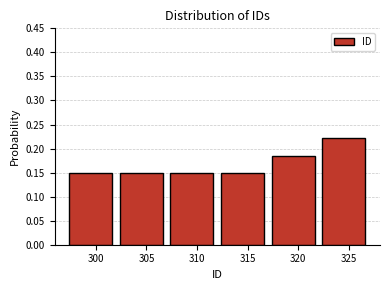

Over which range of the x-axis is the bar tallest?

322 to 327